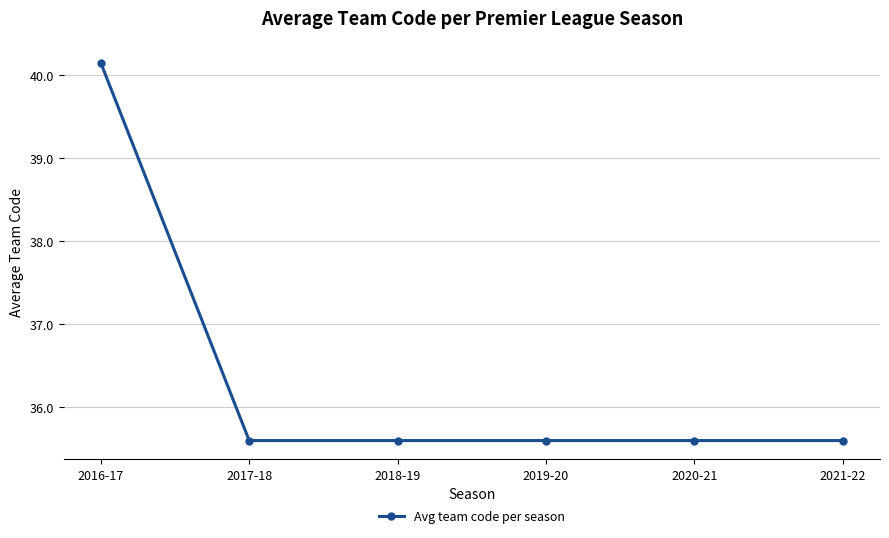

Which category has the highest value across all series?

2016-17